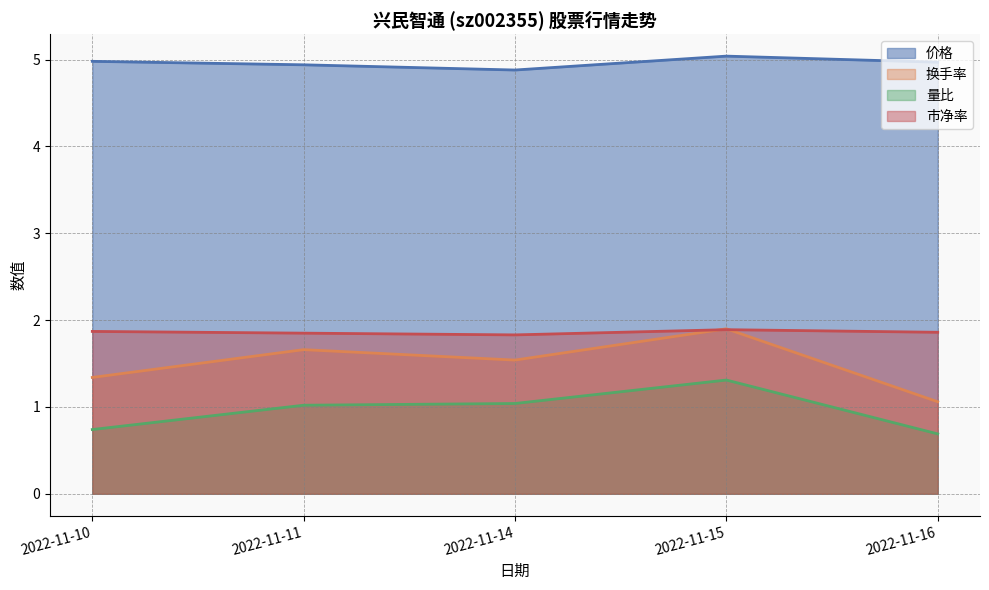

Is it true that 换手率 equals 0.9 at 2022-11-10?

False